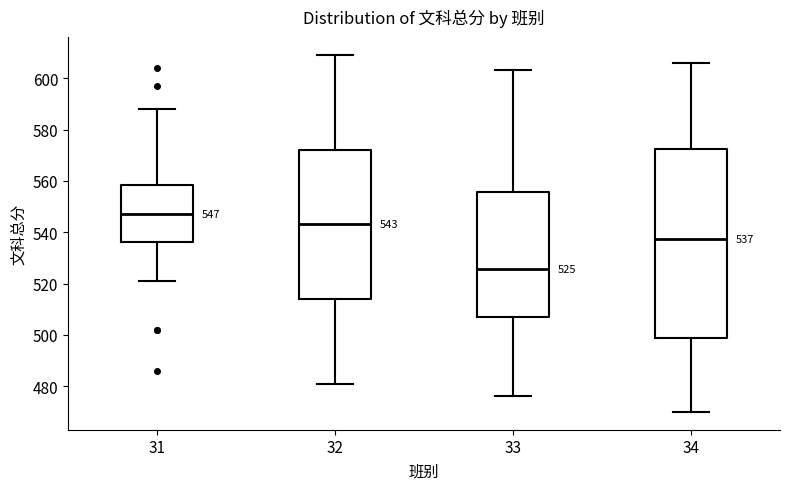

Which box's median line is the lowest?

33